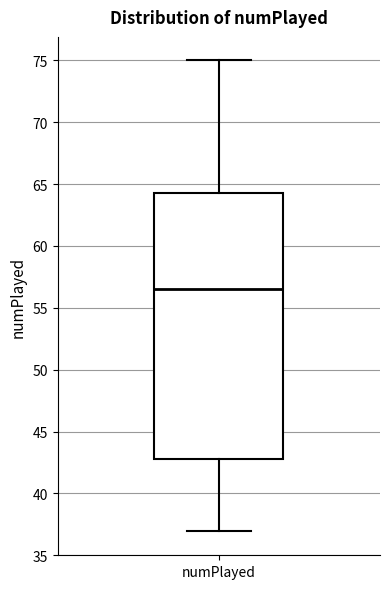

Transcribe this box plot: give where the median line is, the range the box spans, and where the two whiskers end, as read against the y-axis. The values are not printed on the chart, so give them approximately, as read against the axis.

median 56.5, box 43.0 to 64.5, whiskers 37.0 to 75.0